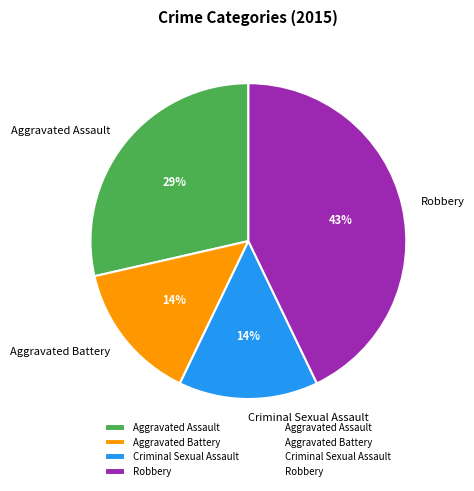

To the nearest percent, what is the average slice percentage?

25%